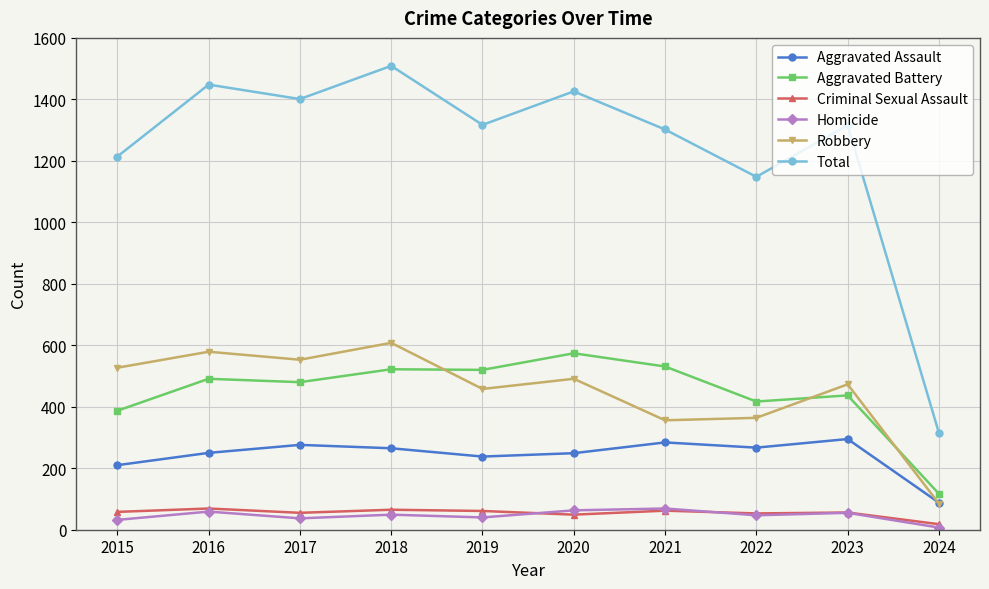

Where does the Aggravated Assault series first go above 265?

2017